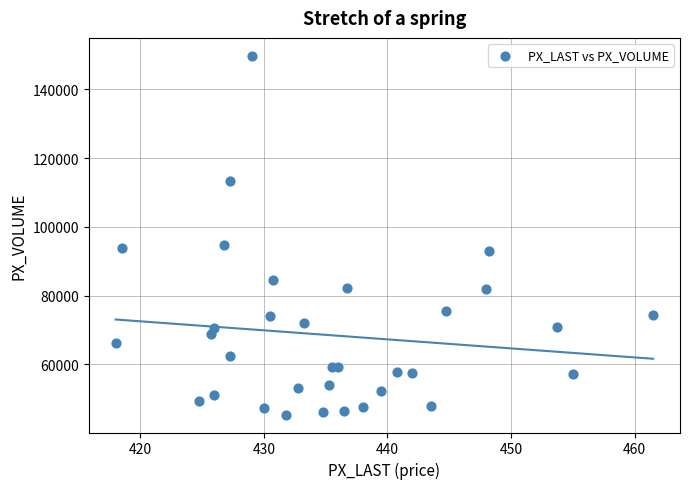

What is the range of Y values (max minus min)?

104346